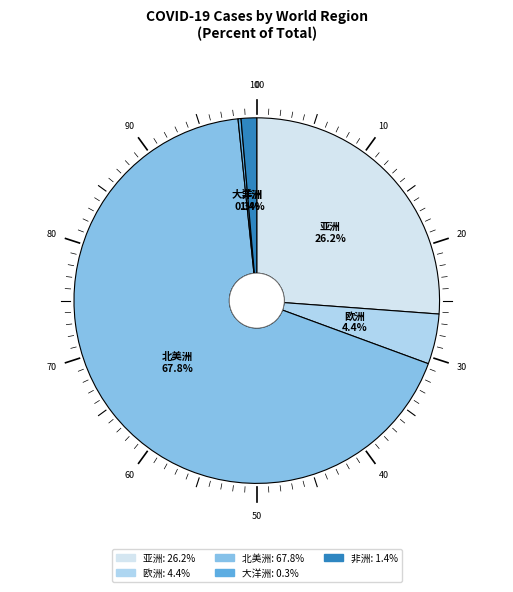

Which slice represents more than half of the pie?

北美洲